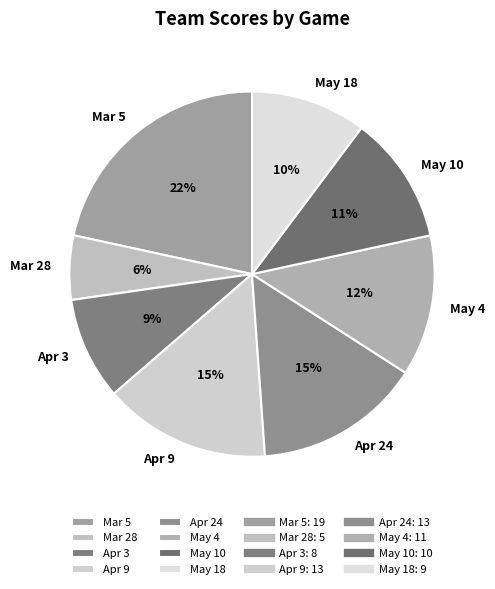

Is it true that Apr 3 is 9% of the pie?

True